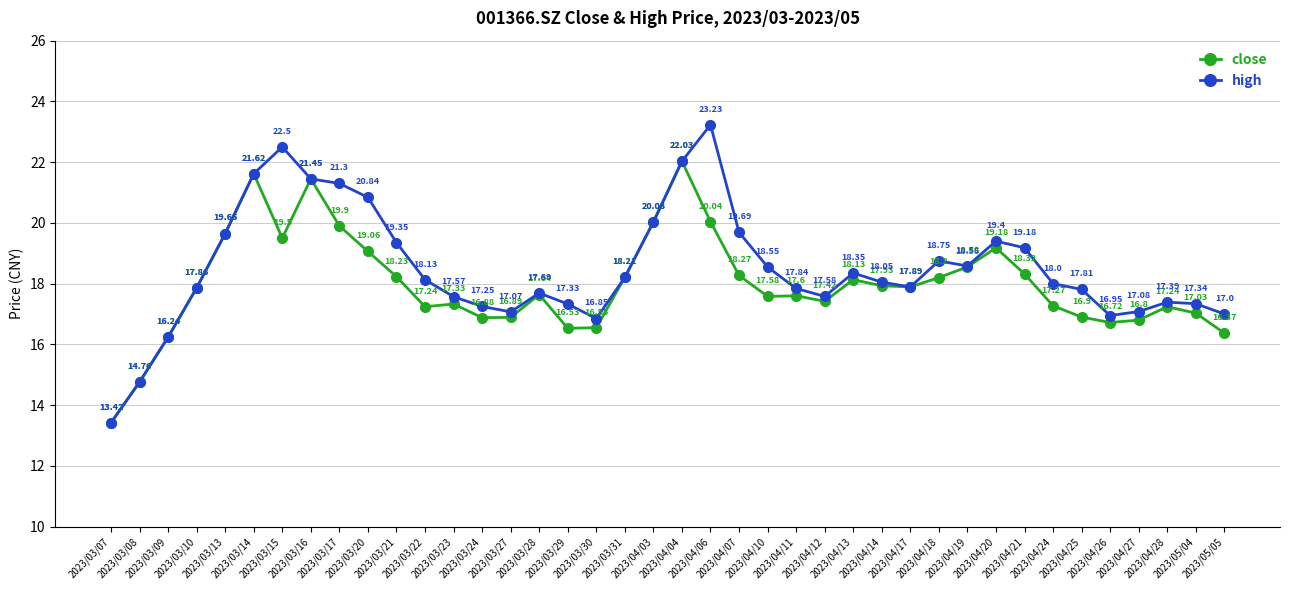

What value does the high series have at 2023/03/15?

22.5